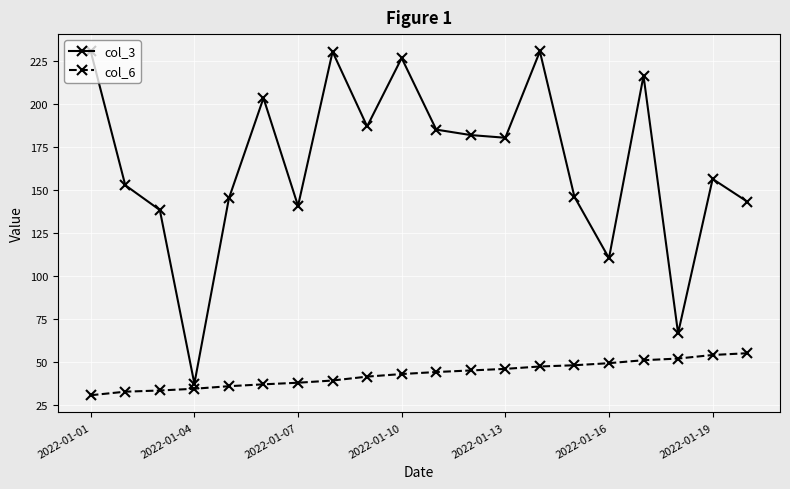

Which series has the widest spread of values?

col_3